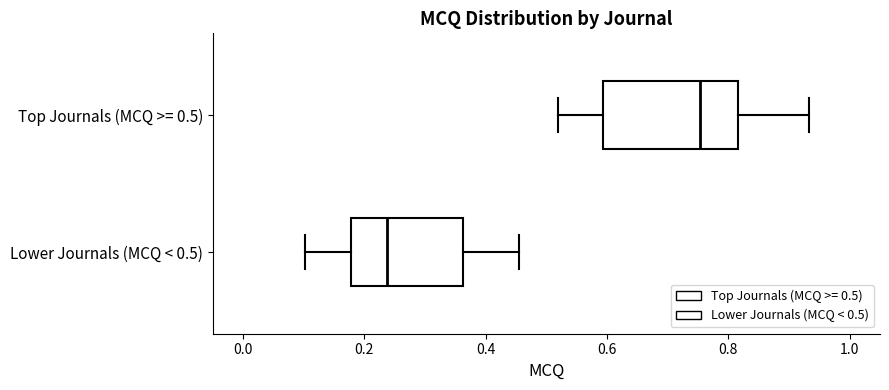

Reading bottom to top, read every box against the x-axis: the position of its median line, the range the box covers, and the ends of its whiskers. The values are not printed on the chart, so give them approximately, as read against the axis.

Lower Journals (MCQ < 0.5): median 0.24, box 0.18 to 0.36, whiskers 0.10 to 0.46
Top Journals (MCQ >= 0.5): median 0.76, box 0.60 to 0.82, whiskers 0.52 to 0.94